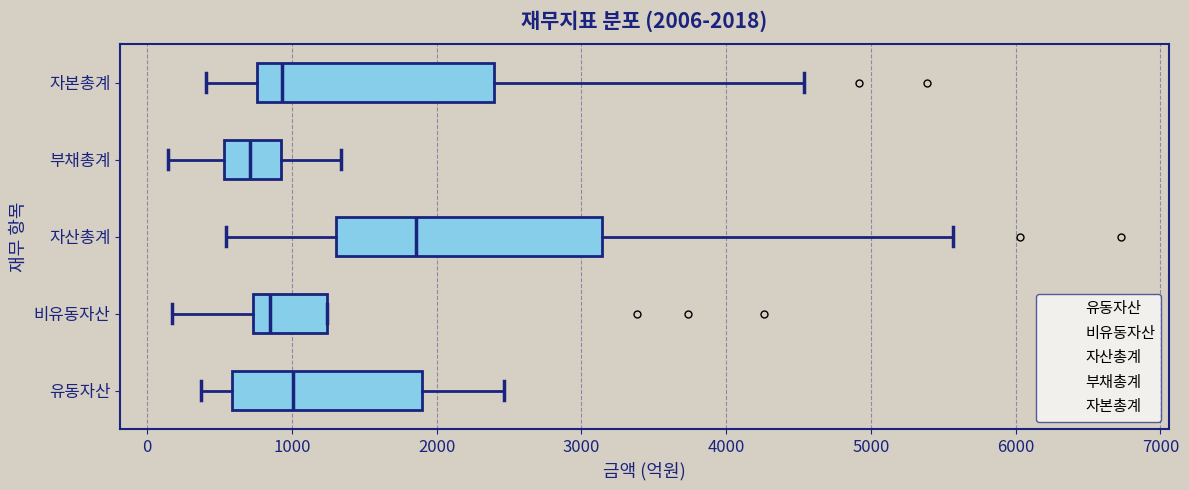

Which box's median line is the furthest to the left?

부채총계